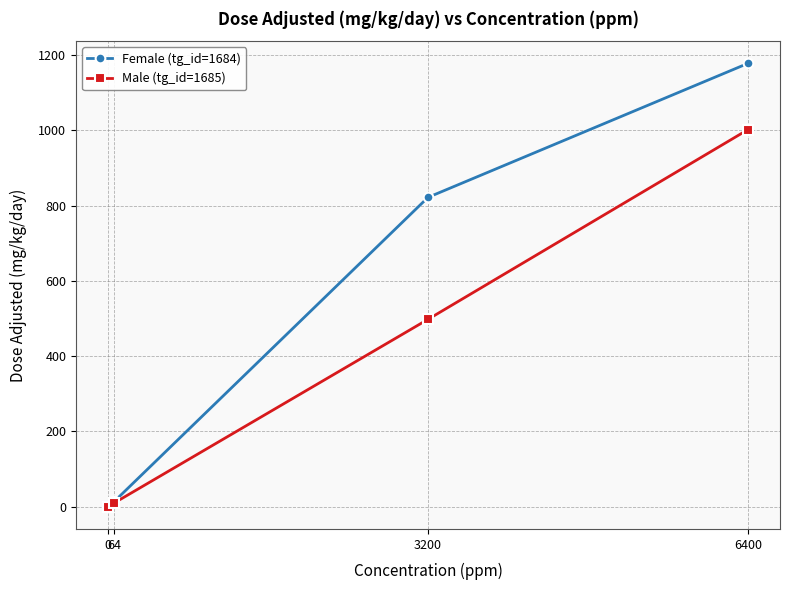

Which series has the largest total across all categories?

Female (tg_id=1684)